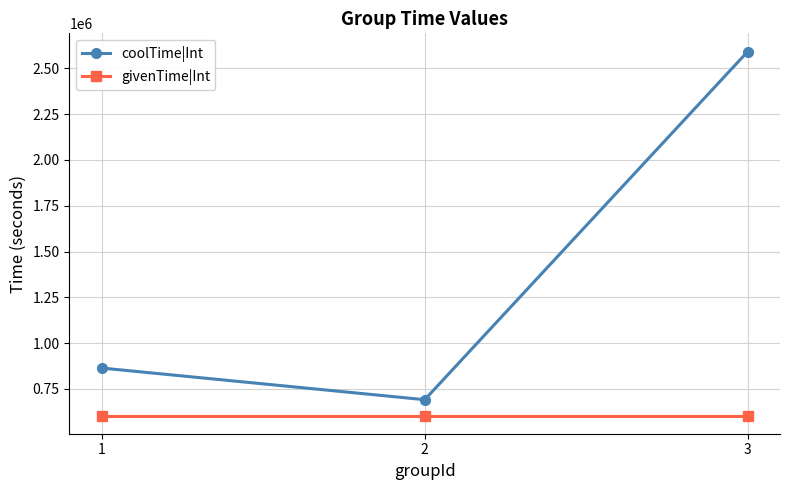

True or false: givenTime|Int has a value of 1032447 at 2.

False